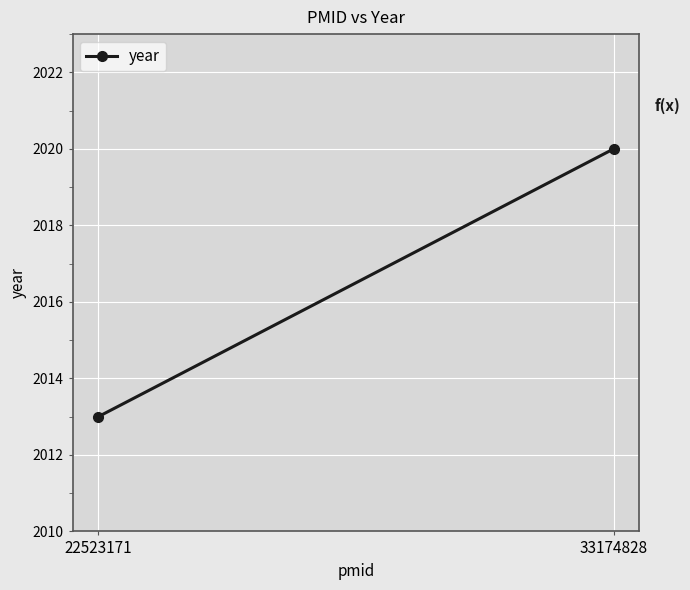

The chart shows a value of 1030 at 22523171. True or false?

False